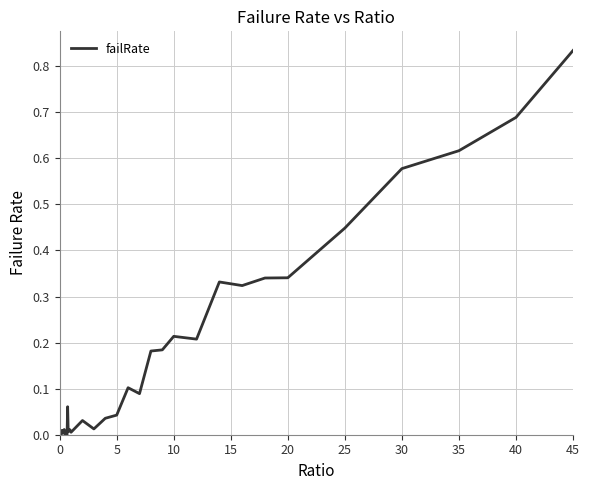

What is the difference between the maximum and minimum values?

0.8